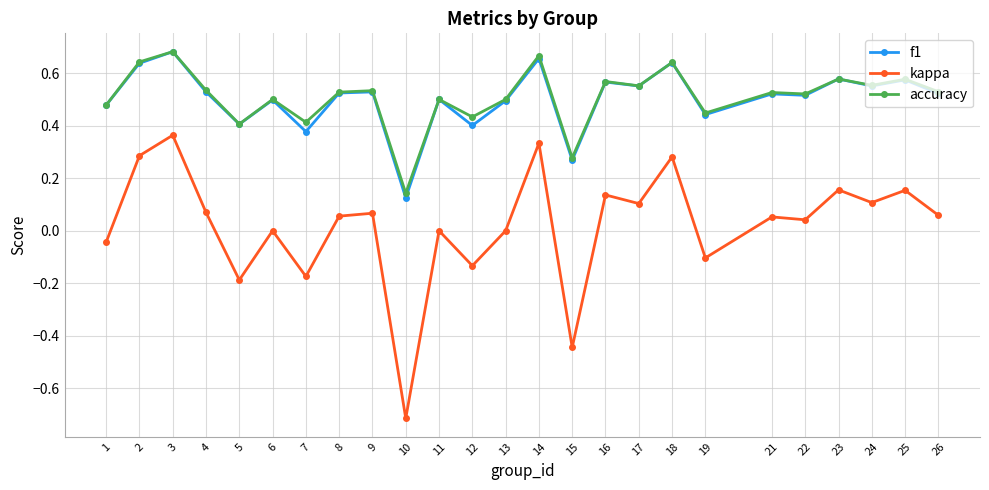

Which series has the largest range (max minus min)?

kappa